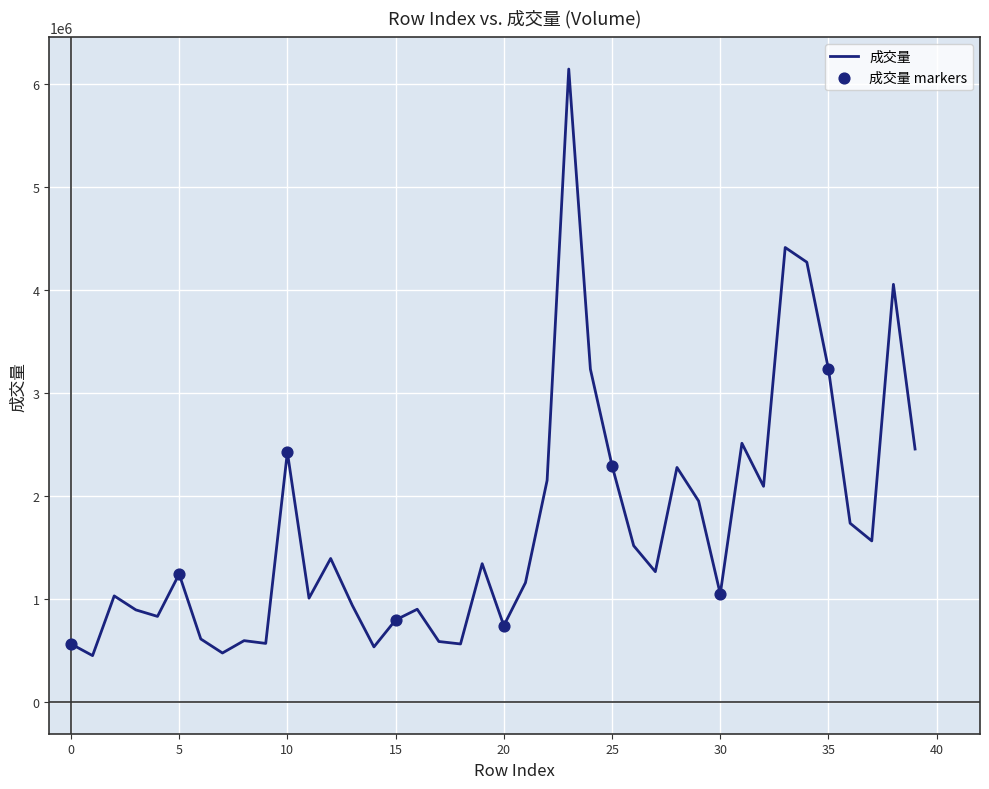

What is the difference between the maximum and minimum values?

5691525